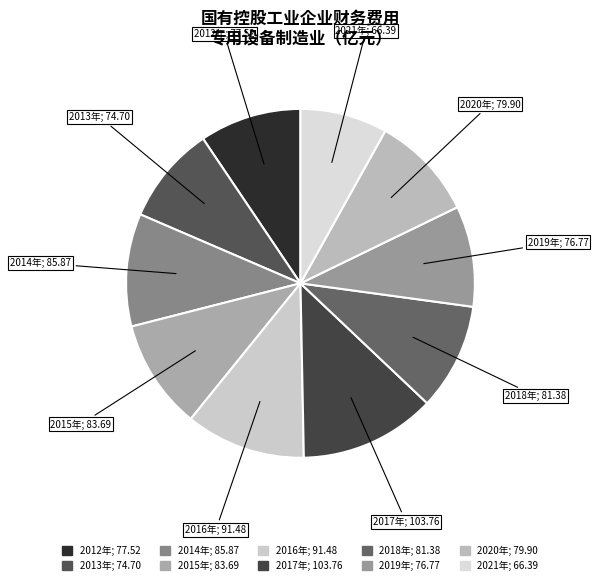

To the nearest percent, what portion does 2014年 represent?

10%